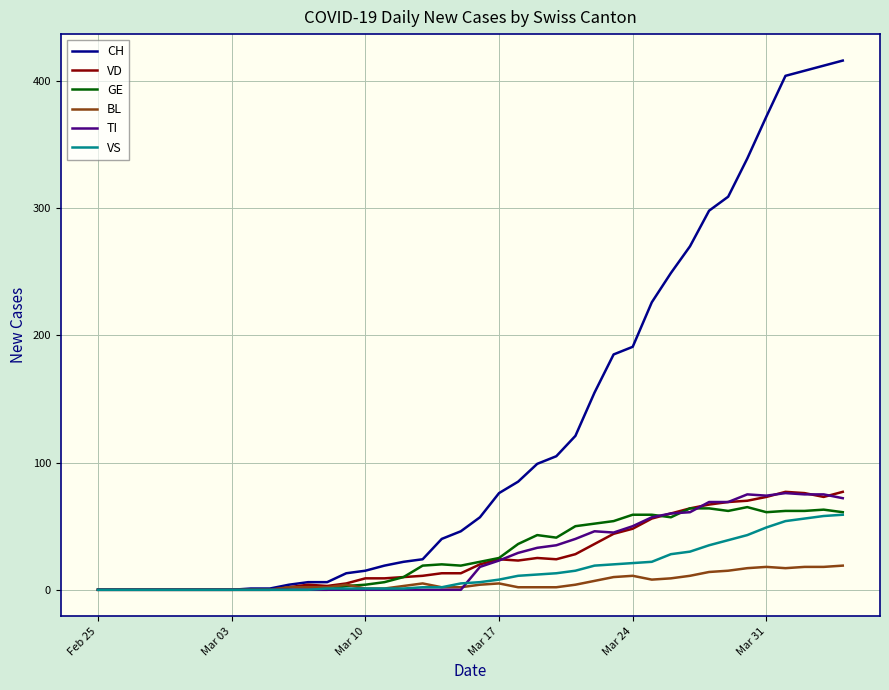

Which series has the largest total across all categories?

CH